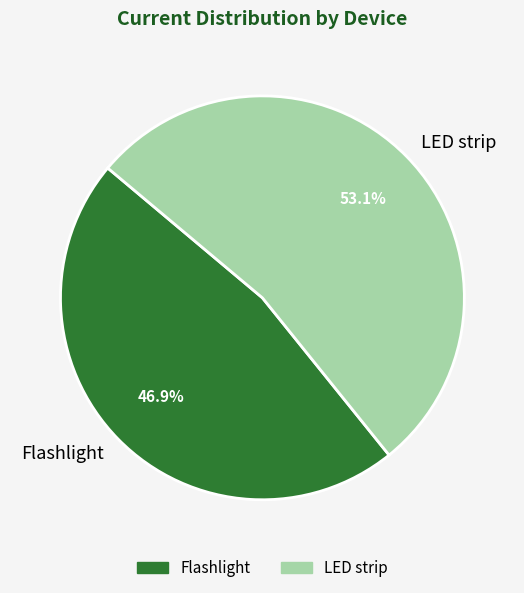

How much of the chart is everything except Flashlight?

53.1%